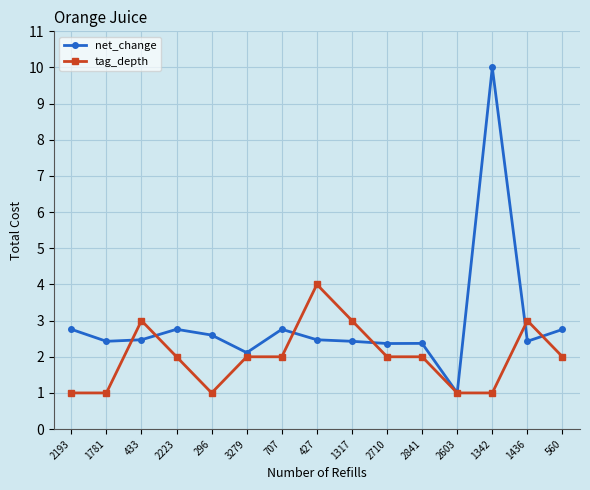

What is the difference between the highest and lowest values at 1317?

0.6